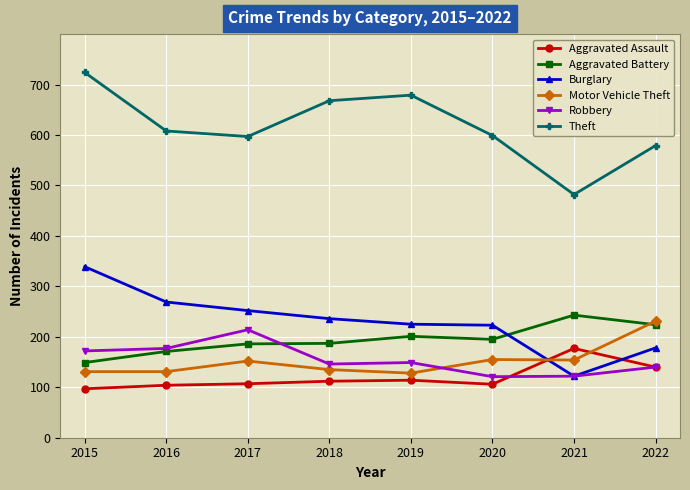

At how many categories does at least one series exceed 522?

7